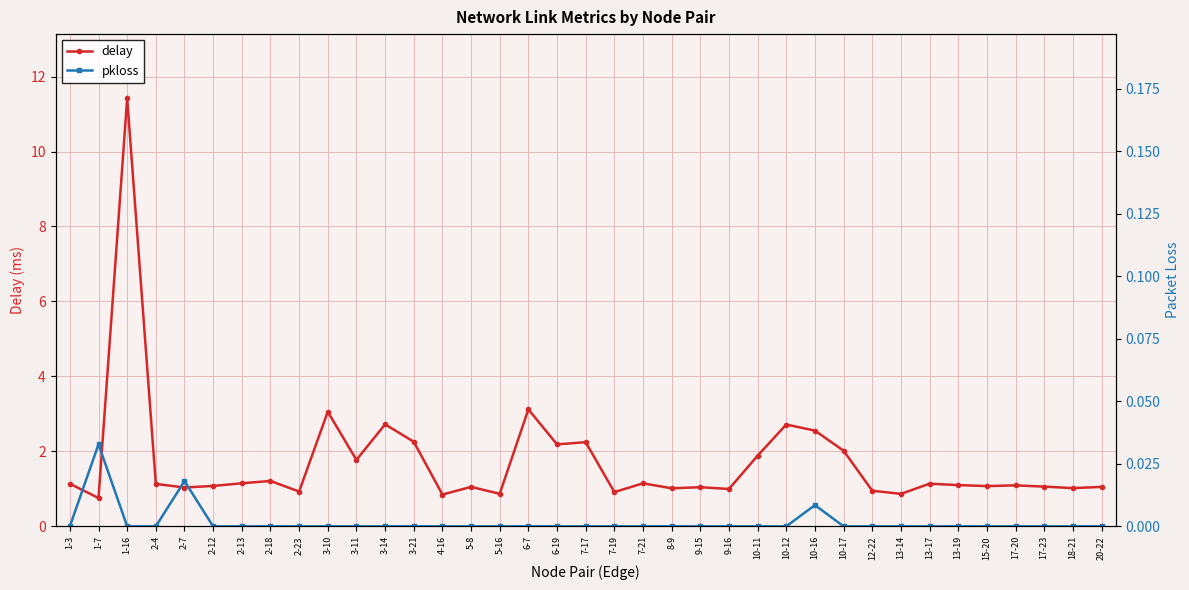

True or false: pkloss and delay intersect in this chart.

False